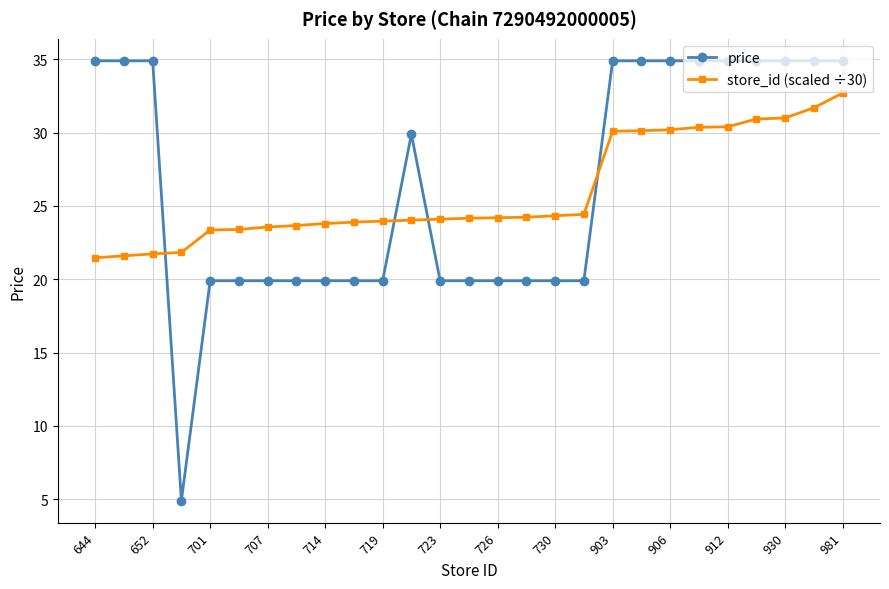

What is the difference between the second highest and minimum values in the price series?

30.0